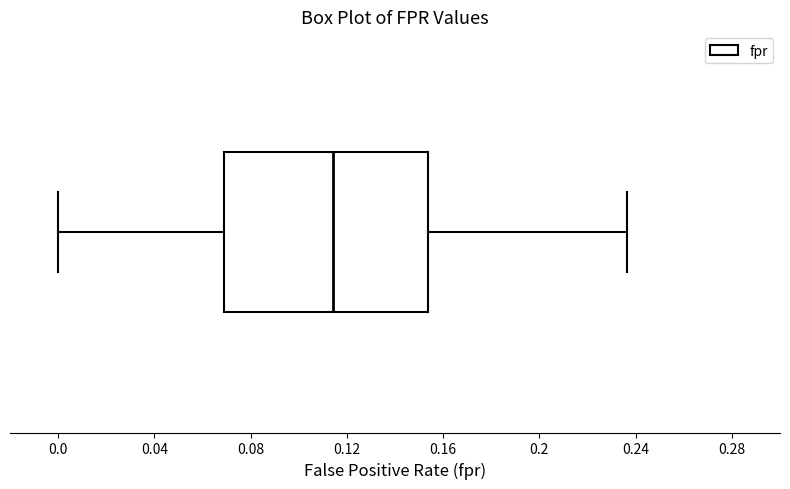

Where is the right edge of the box on the x-axis? The values are not printed on the chart, so give them approximately, as read against the axis.

0.155